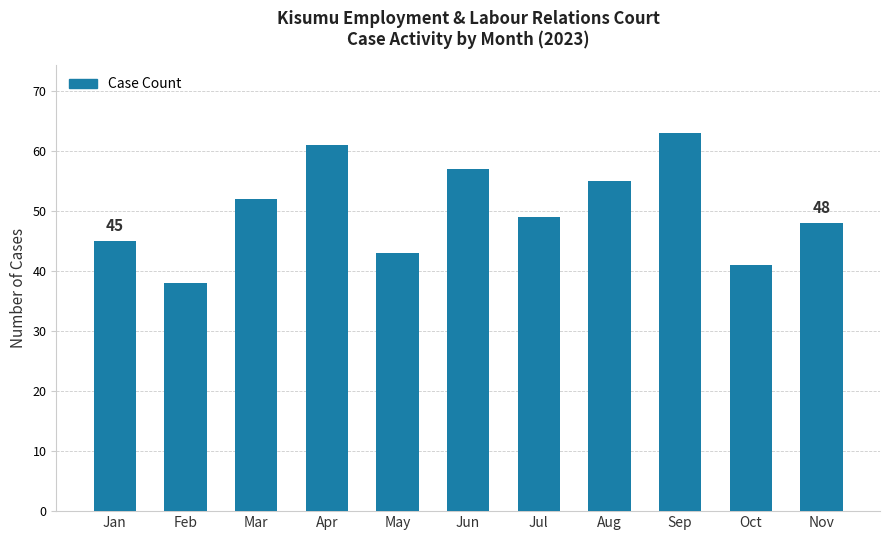

Reading left to right, transcribe all the data shown in this chart.

Jan=45	Feb=38	Mar=52	Apr=61	May=43	Jun=57	Jul=49	Aug=55	Sep=63	Oct=41	Nov=48